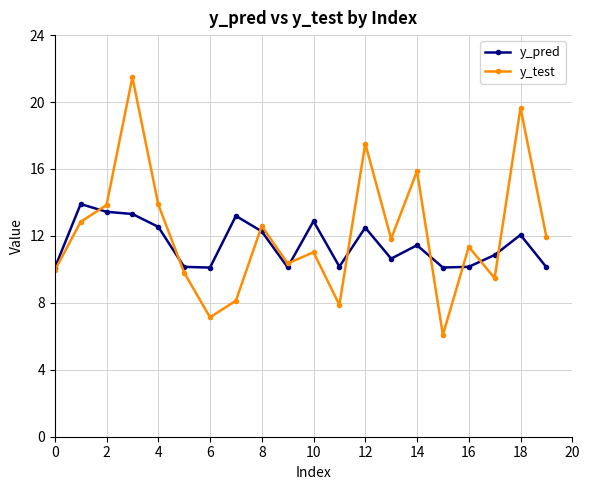

In y_test, how many points are lower than both neighbors (excluding endpoints)?

6